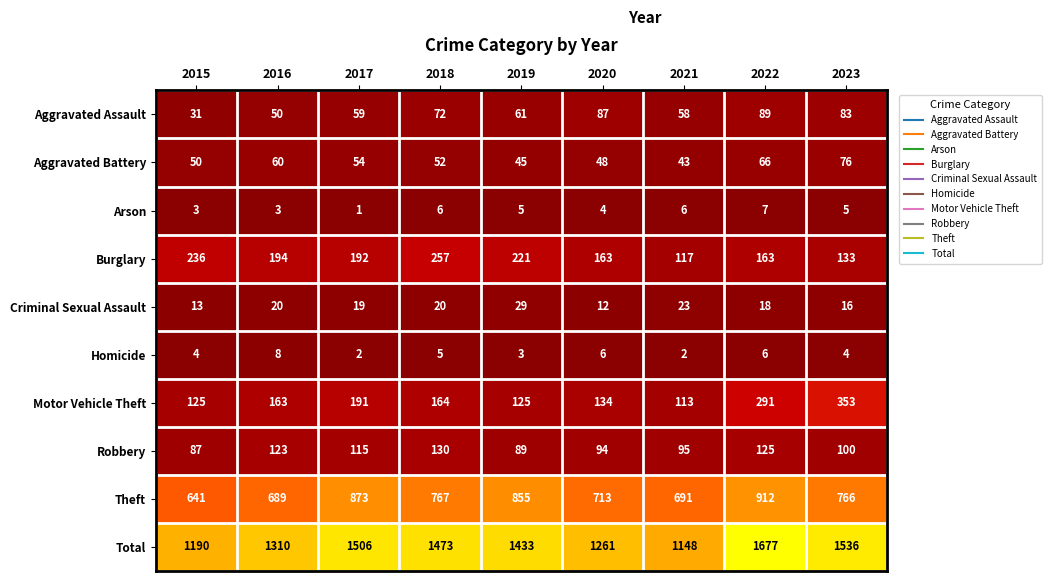

Count the number of data series in this chart.

10